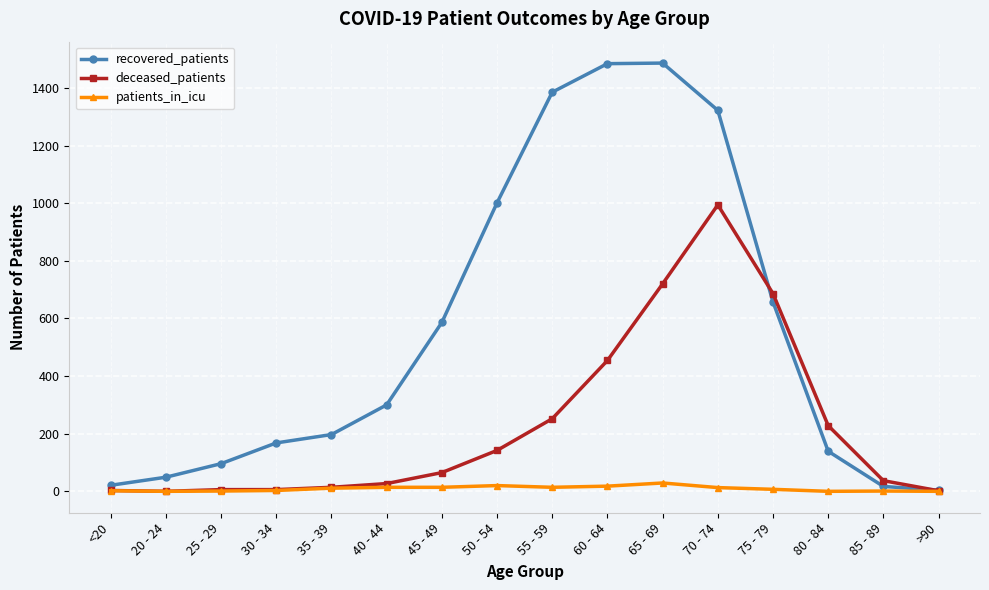

Rank the series by their maximum value, from lowest to highest.

patients_in_icu, deceased_patients, recovered_patients